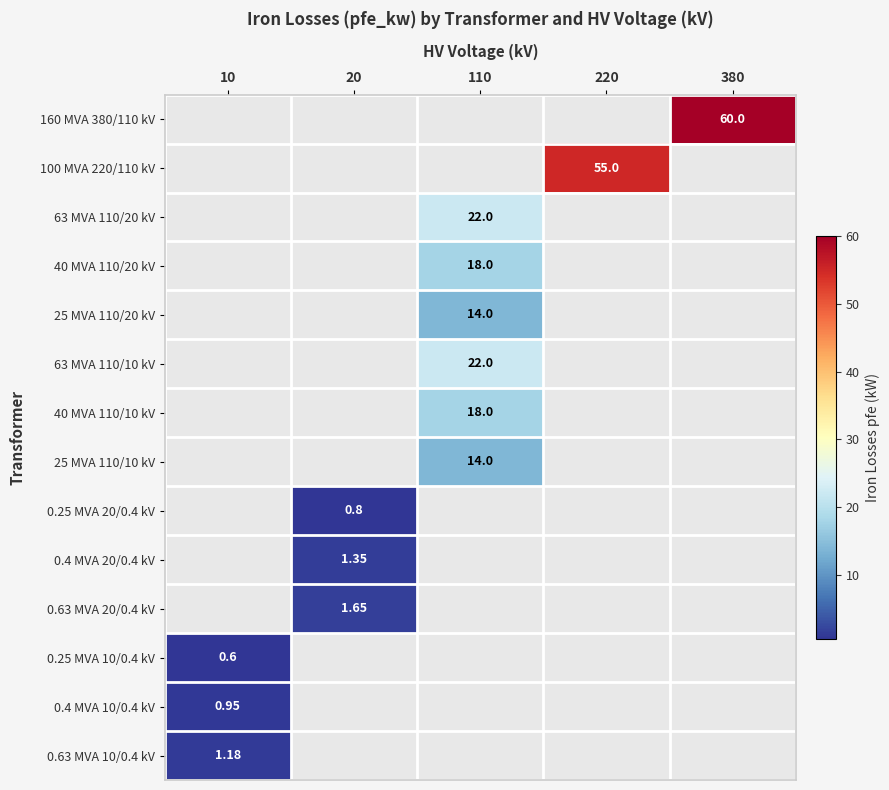

How many values in 0.25 MVA 20/0.4 kV are above zero?

1